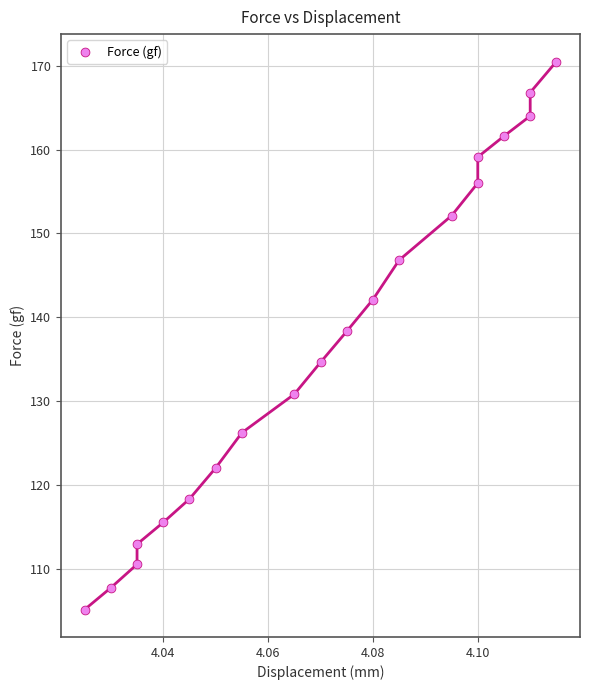

What Y value in the scatter plot is closest to 137?

138.3